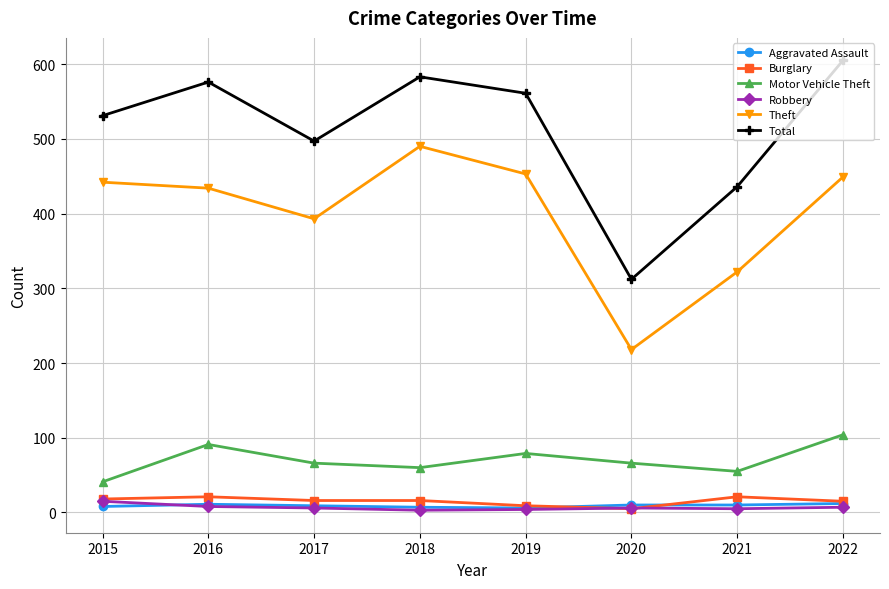

Which series has the largest total across all categories?

Total